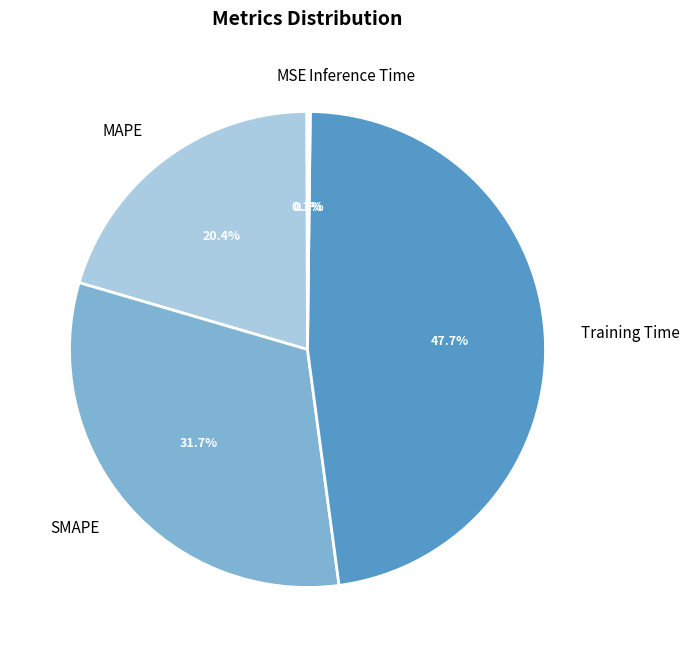

Is there any slice that represents more than half of the pie?

No